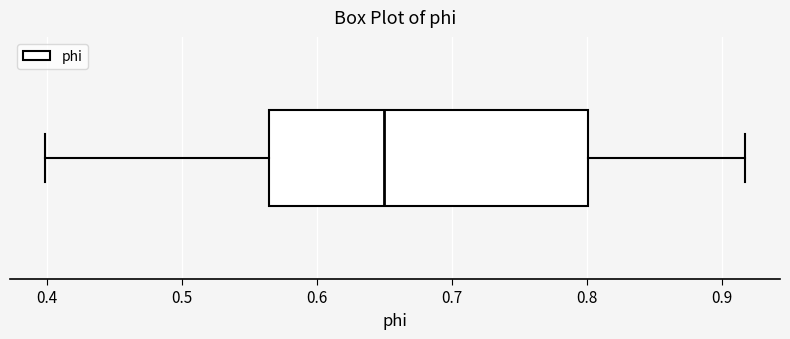

Read this box plot against the x-axis: the position of the median line, the range covered by the box, and the ends of both whiskers. The values are not printed on the chart, so give them approximately, as read against the axis.

median 0.65, box 0.56 to 0.80, whiskers 0.40 to 0.92